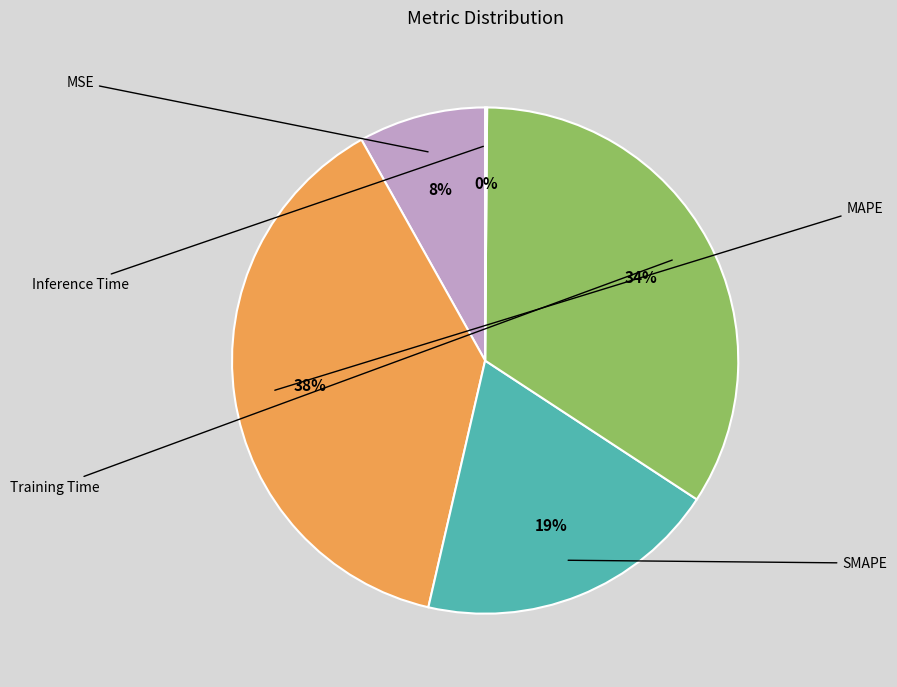

Is Inference Time the majority of the pie?

No